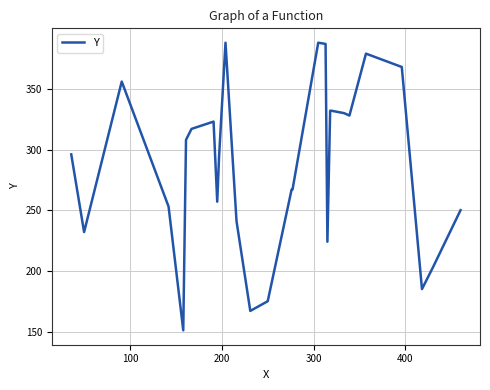

What is the difference between the maximum and minimum values?

237